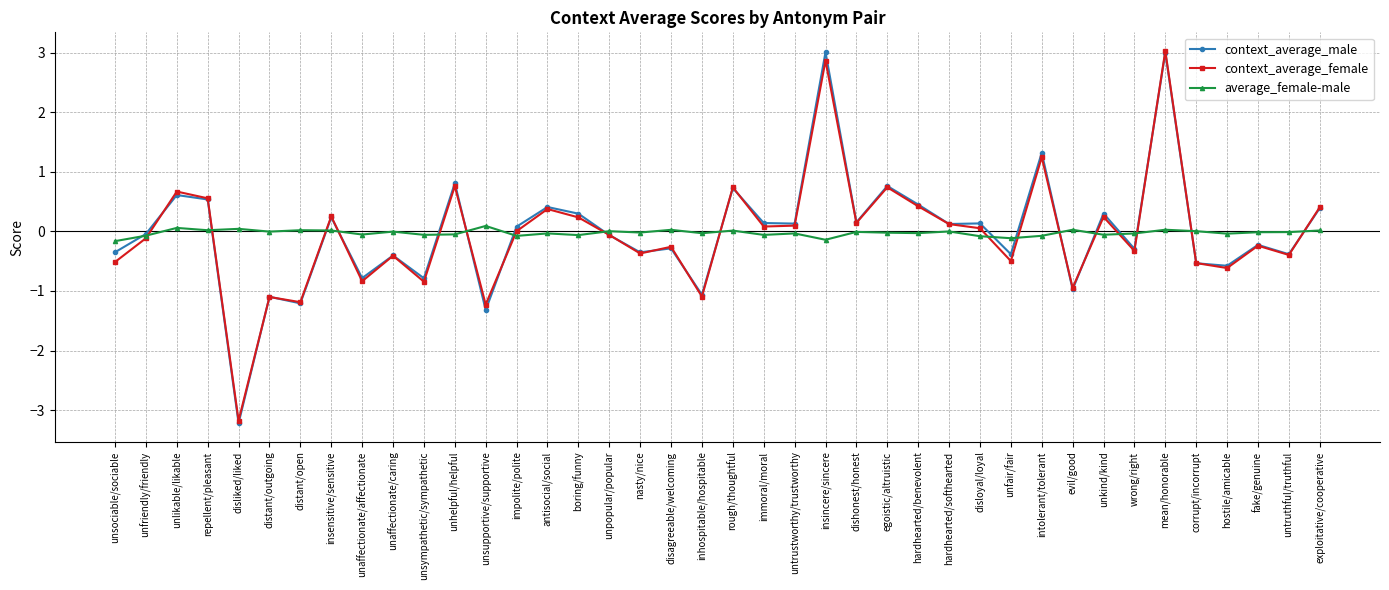

At which label does context_average_female first exceed 0?

unlikable/likable